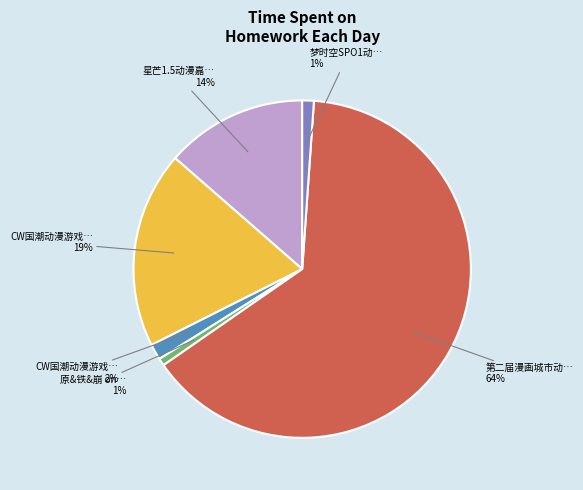

Does any single category account for the majority?

Yes